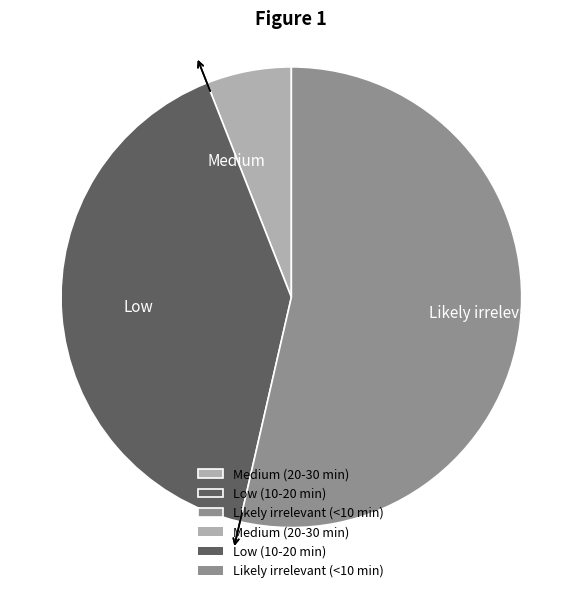

Does any single category account for the majority?

Yes